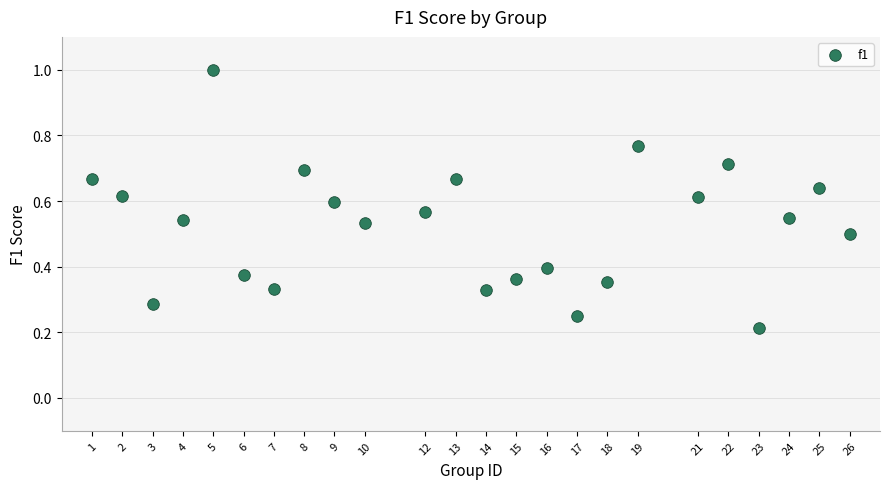

What is the range of X values (max minus min)?

25.0